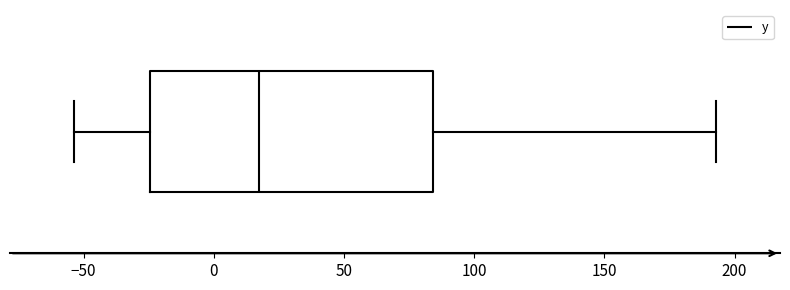

Transcribe this box plot: give where the median line is, the range the box spans, and where the two whiskers end, as read against the x-axis. The values are not printed on the chart, so give them approximately, as read against the axis.

median 15, box -25 to 85, whiskers -55 to 195